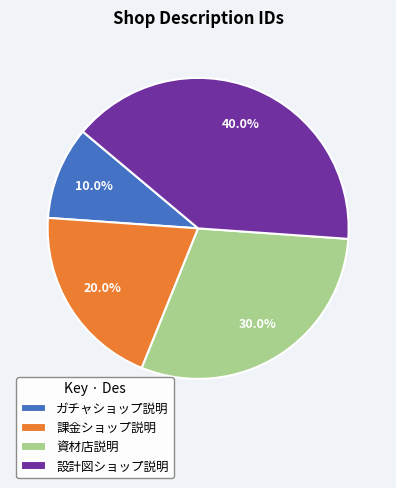

Do 課金ショップ説明 and 設計図ショップ説明 together represent more than half of the pie?

Yes